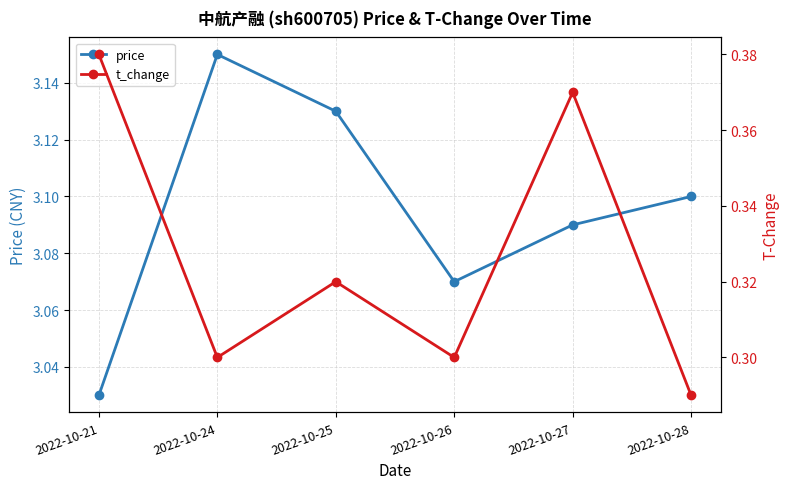

Is it true that t_change equals 0.6 at 2022-10-25?

False